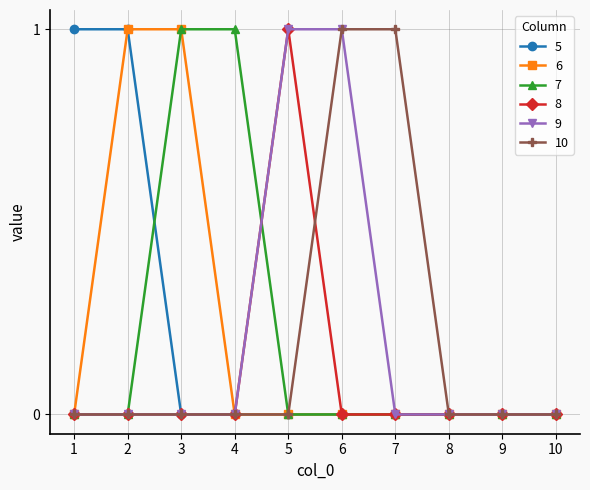

Is the value of 9 at 10 greater than the value of 10 at 7?

No